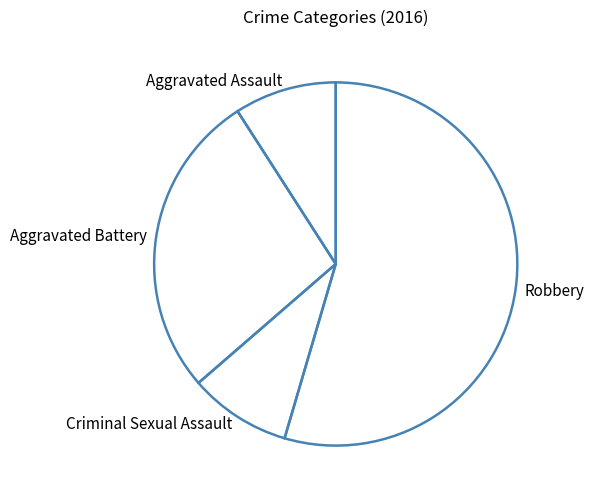

True or false: Aggravated Battery accounts for 41% of the total.

False